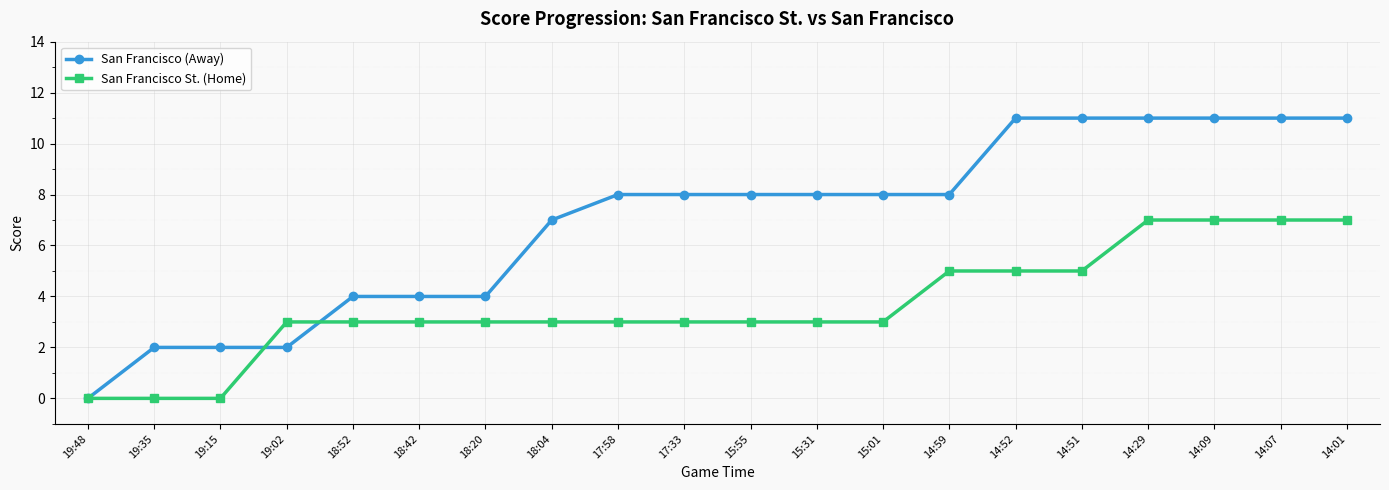

True or false: San Francisco (Away) has a value of -7 at 19:48.

False